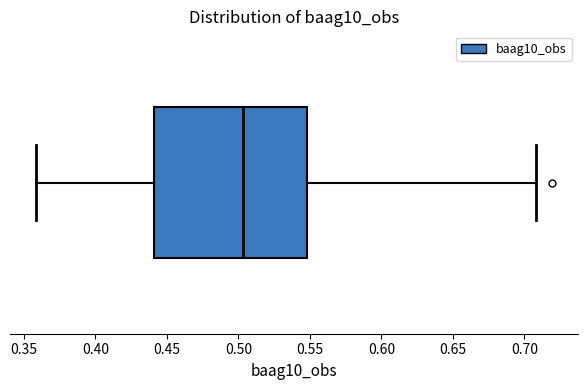

Transcribe this box plot: give where the median line is, the range the box spans, and where the two whiskers end, as read against the x-axis. The values are not printed on the chart, so give them approximately, as read against the axis.

median 0.505, box 0.440 to 0.550, whiskers 0.360 to 0.710